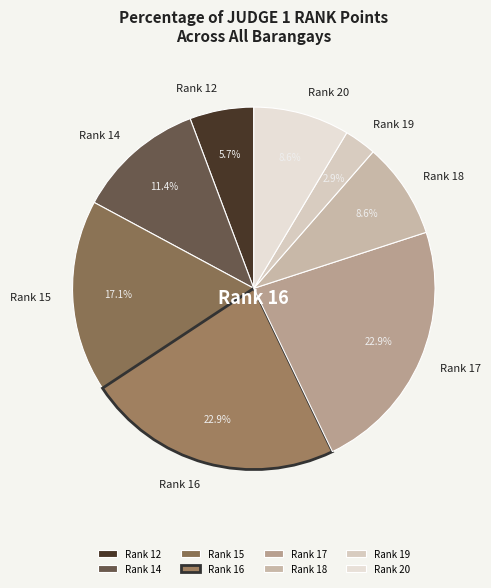

Is Rank 14 the majority of the pie?

No